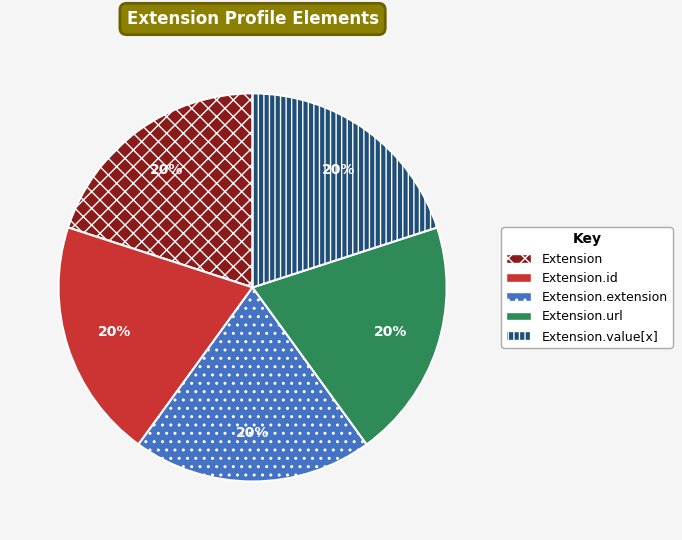

Approximately how many times larger is the value at Extension.extension compared to Extension?

1.0